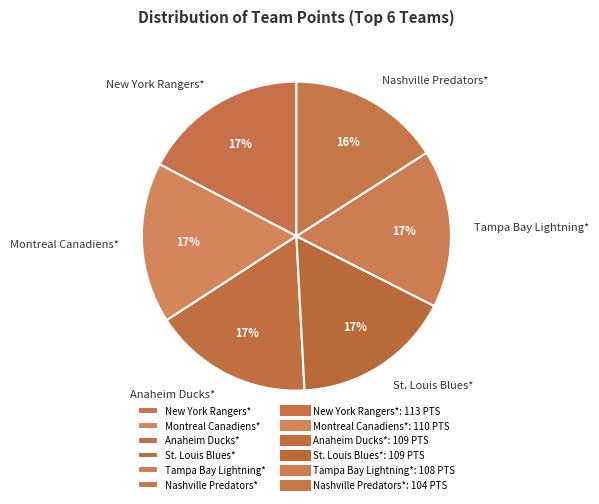

Which slice is the smallest?

Nashville Predators*